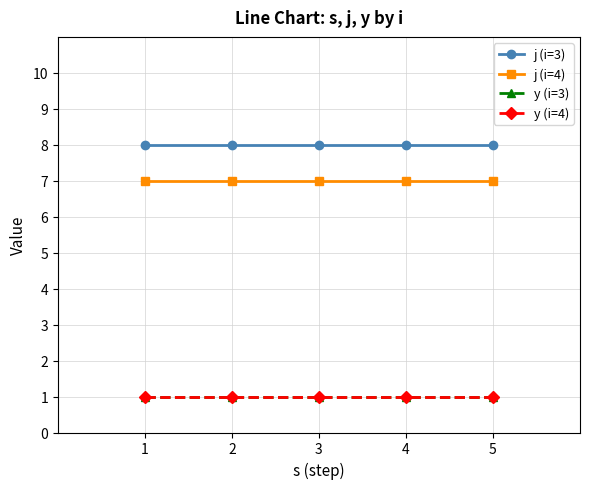

True or false: j (i=4) and j (i=3) cross at least once.

False